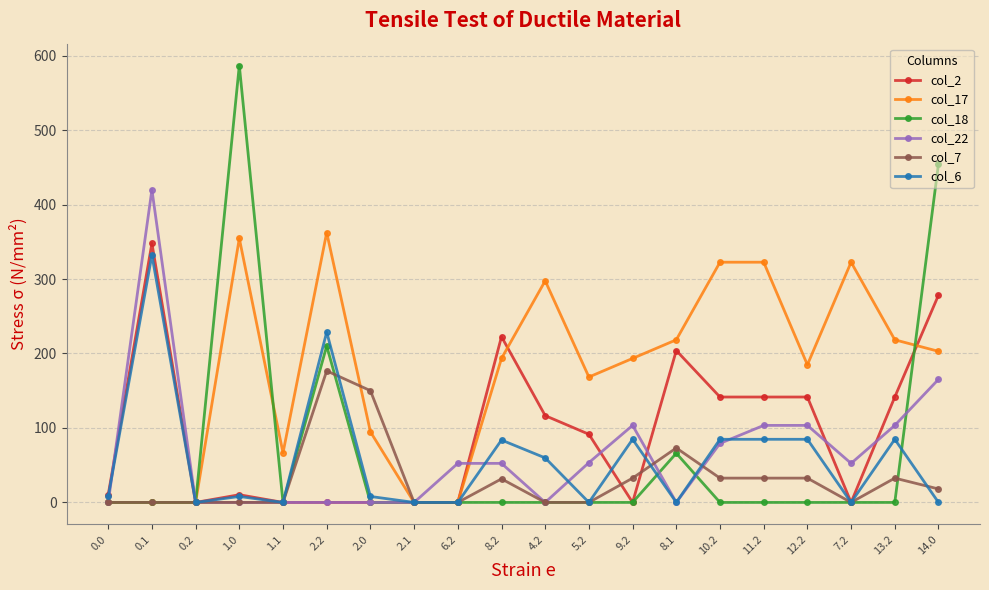

What is the difference between the maximum and minimum values in the col_2 series?

347.9